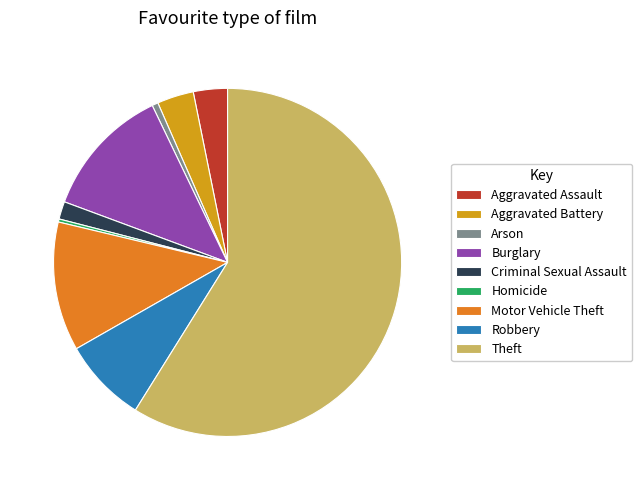

Combined, do Aggravated Battery and Motor Vehicle Theft account for over 50%?

No